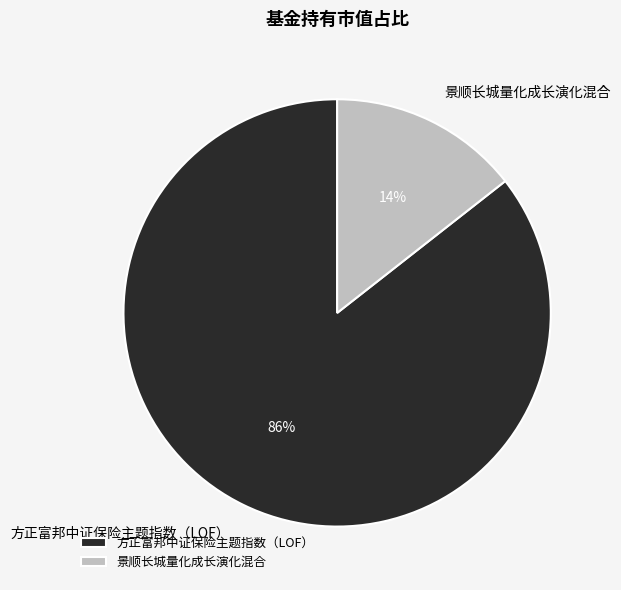

Is there any slice that represents more than half of the pie?

Yes